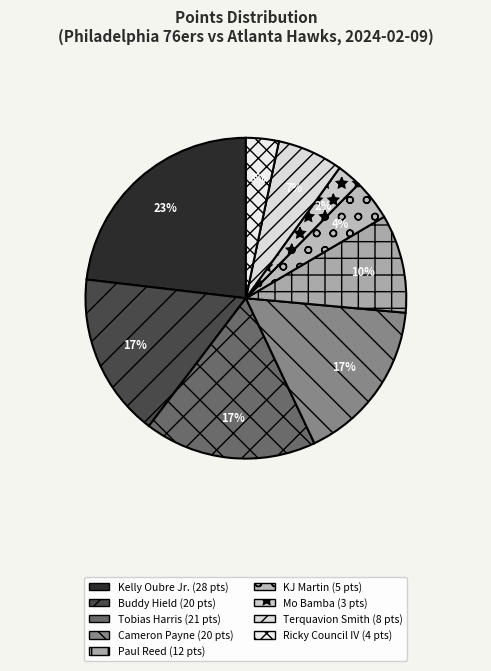

Rank the categories by value from lowest to highest.

Mo Bamba, Ricky Council IV, KJ Martin, Terquavion Smith, Paul Reed, Buddy Hield, Cameron Payne, Tobias Harris, Kelly Oubre Jr.